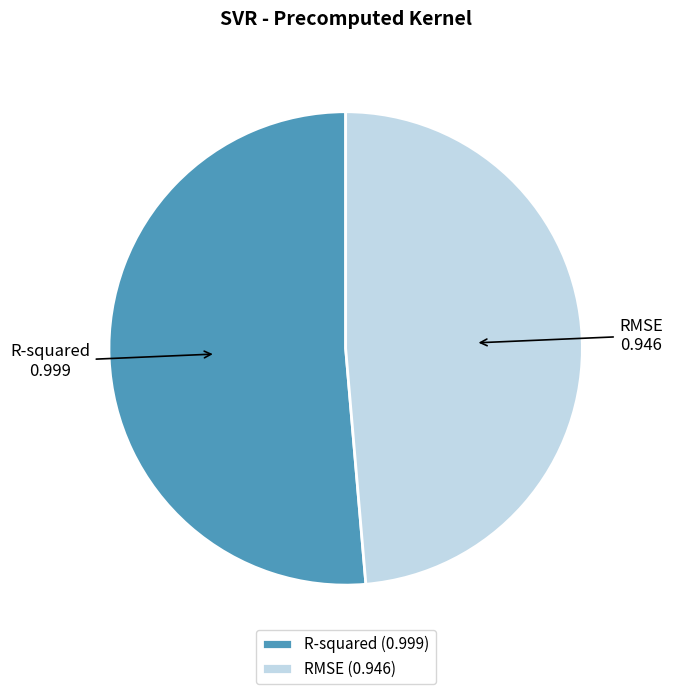

What is the smallest slice in the pie chart?

RMSE